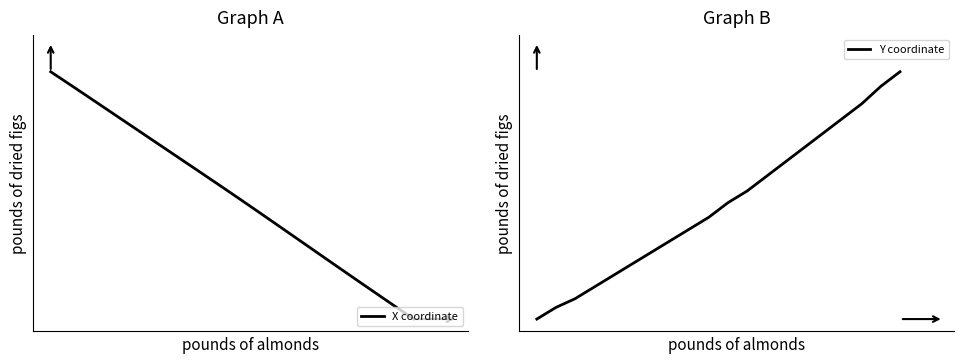

The X coordinate series shows 0.0 at 18. True or false?

False